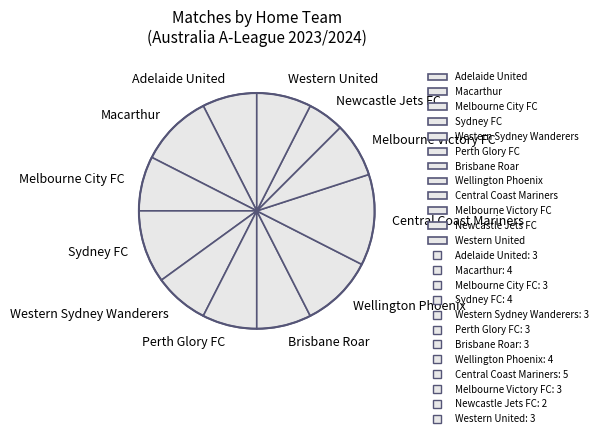

Which has a higher value, Adelaide United or Newcastle Jets FC?

Adelaide United